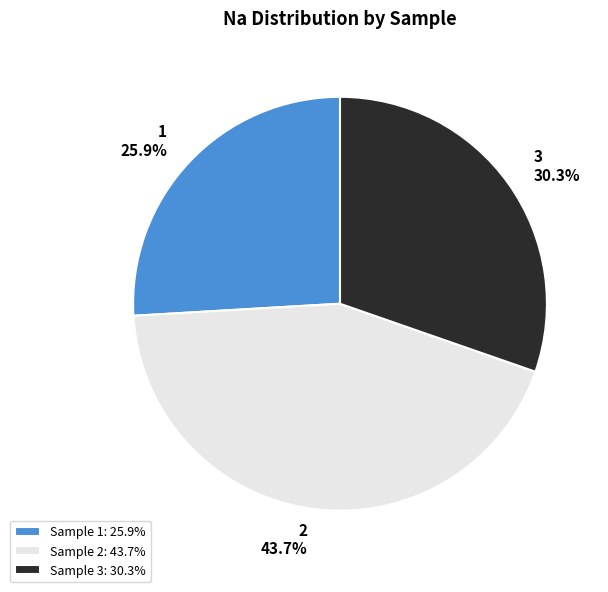

How many slices are in this pie chart?

3